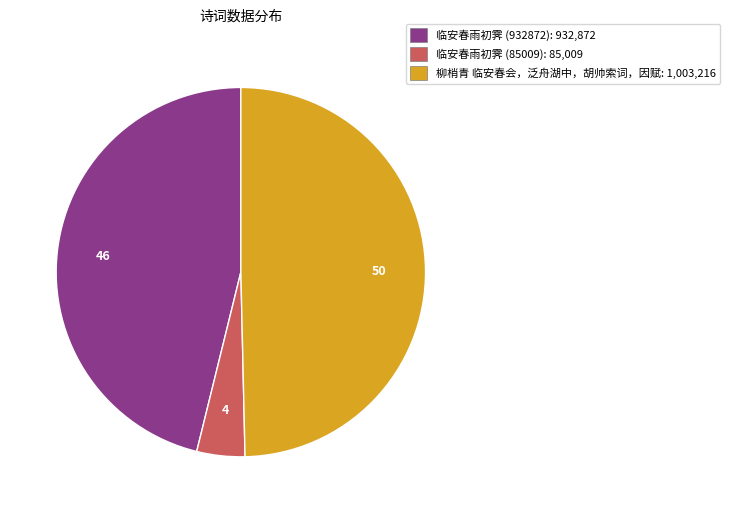

Which slice is the largest?

柳梢青 临安春会，泛舟湖中，胡帅索词，因赋